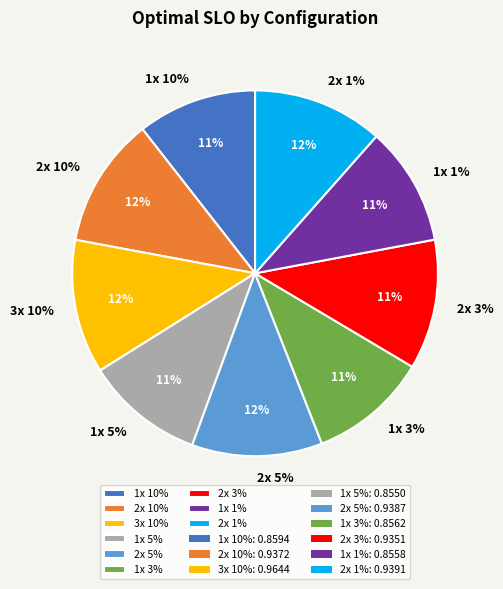

To the nearest percent, what is the average slice percentage?

11%